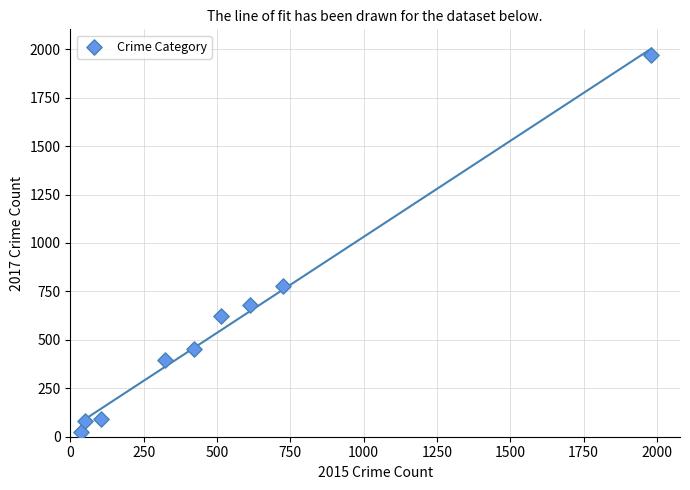

What Y value in the scatter plot is closest to 995?

780